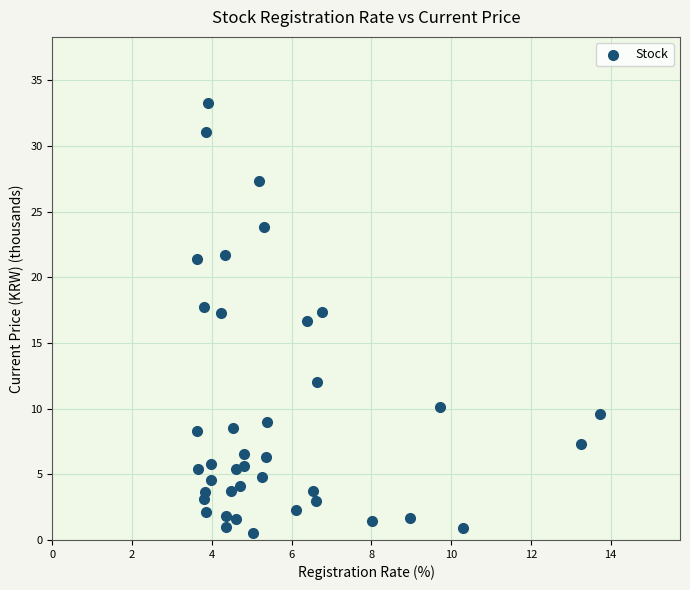

What is the range of Y values (max minus min)?

32.8